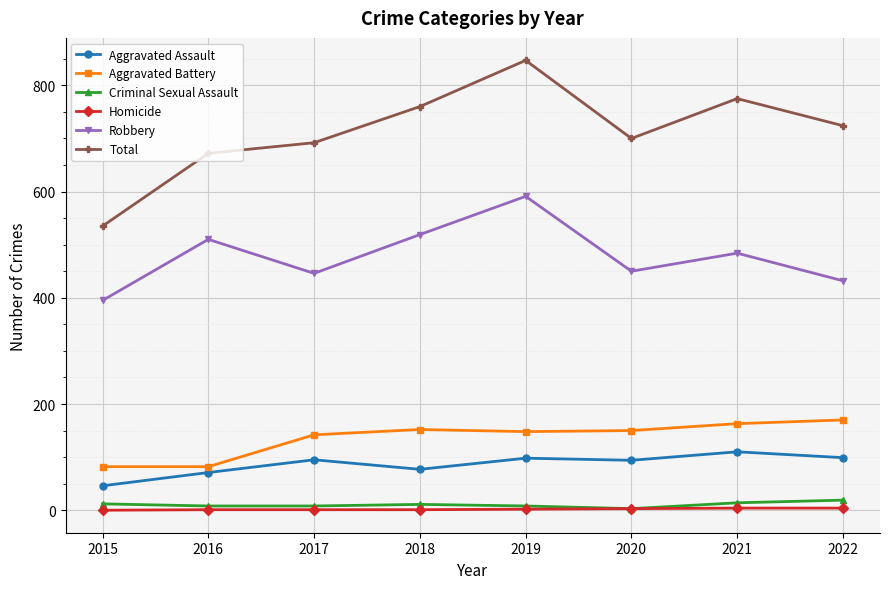

What is the sum of all Robbery values?

3827